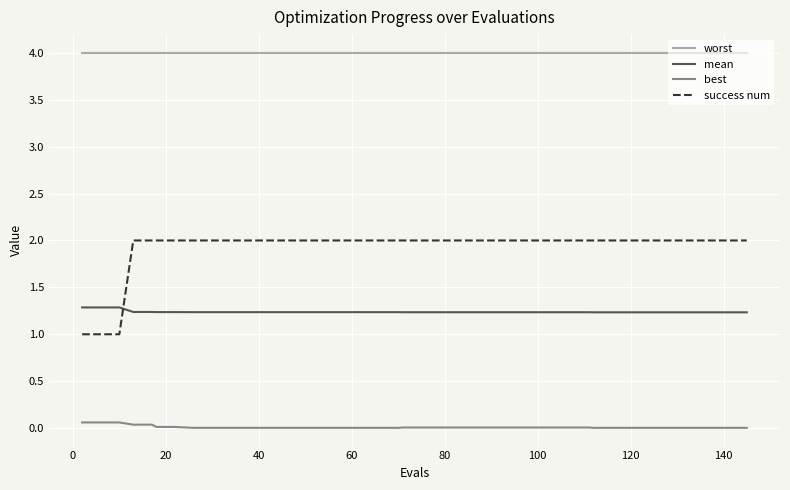

Rank the series by their average value, from highest to lowest.

worst, success num, mean, best